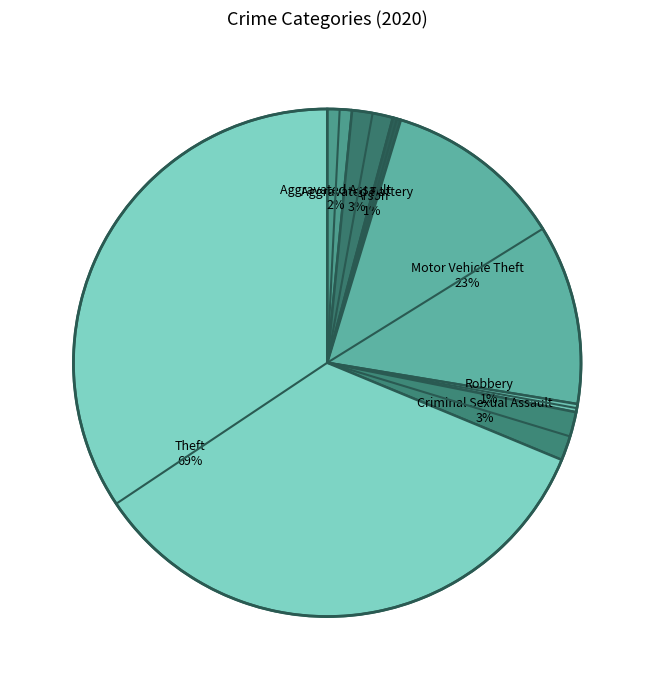

How many segments does this pie chart have?

7